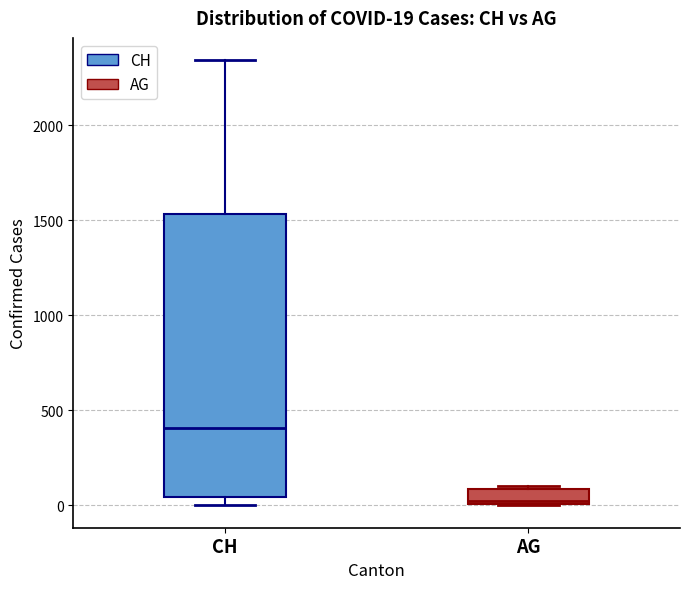

Comparing the boxes themselves (not the whiskers), which one is the tallest?

CH